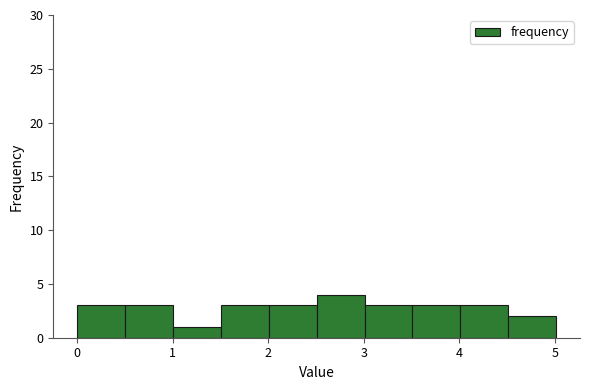

Reading left to right, transcribe this chart: for each bar, give the range it covers on the x-axis and its height. Neither the bar edges nor the heights are printed on the chart, so give them approximately, as read against the axes.

0.0 to 0.5: 3
0.5 to 1.0: 3
1.0 to 1.5: 1
1.5 to 2.0: 3
2.0 to 2.5: 3
2.5 to 3.0: 4
3.0 to 3.5: 3
3.5 to 4.0: 3
4.0 to 4.5: 3
4.5 to 5.0: 2